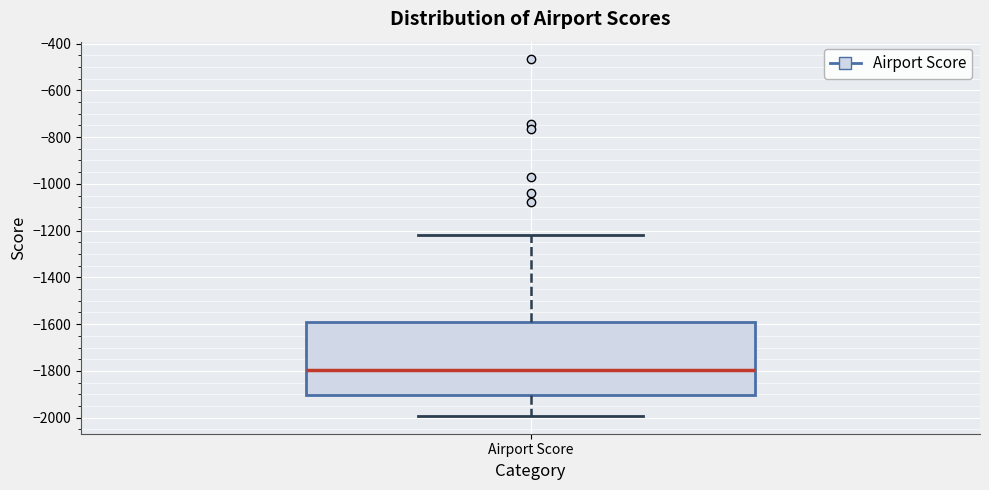

Where does the lower whisker of the box for Airport Score end on the y-axis? The values are not printed on the chart, so give them approximately, as read against the axis.

-2000